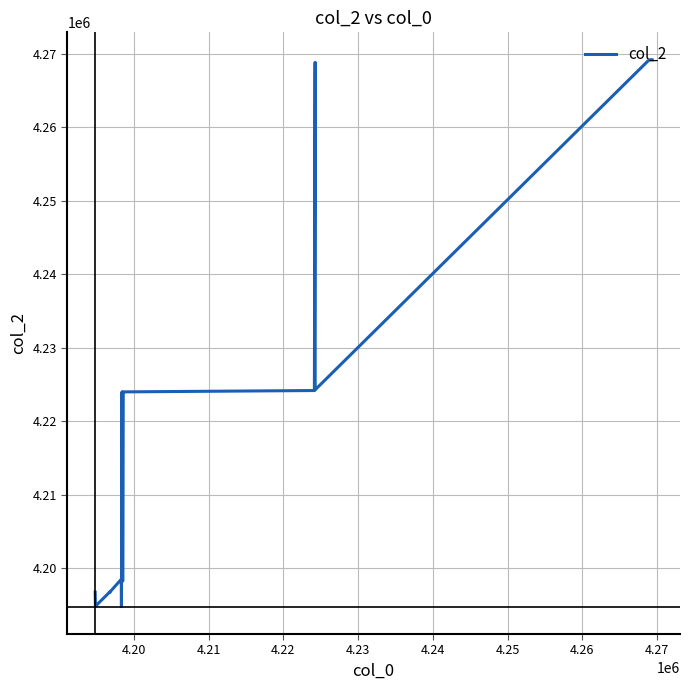

What is the maximum value shown in the chart?

4269200